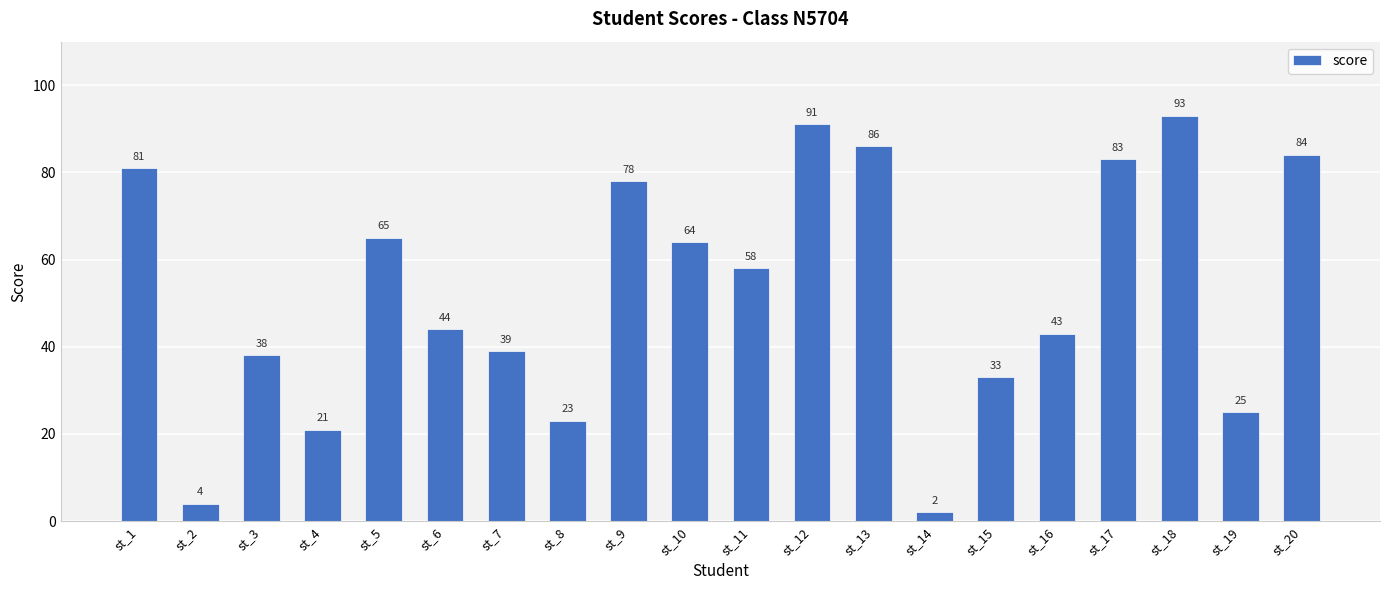

Reading left to right, transcribe all the data shown in this chart.

st_1=81	st_2=4	st_3=38	st_4=21	st_5=65	st_6=44	st_7=39	st_8=23	st_9=78	st_10=64	st_11=58	st_12=91	st_13=86	st_14=2	st_15=33	st_16=43	st_17=83	st_18=93	st_19=25	st_20=84